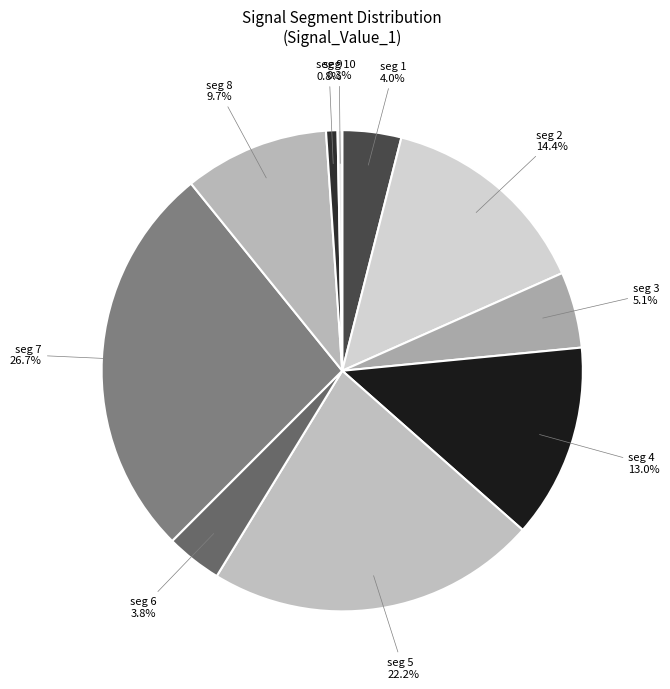

Which slice is the largest?

seg 7